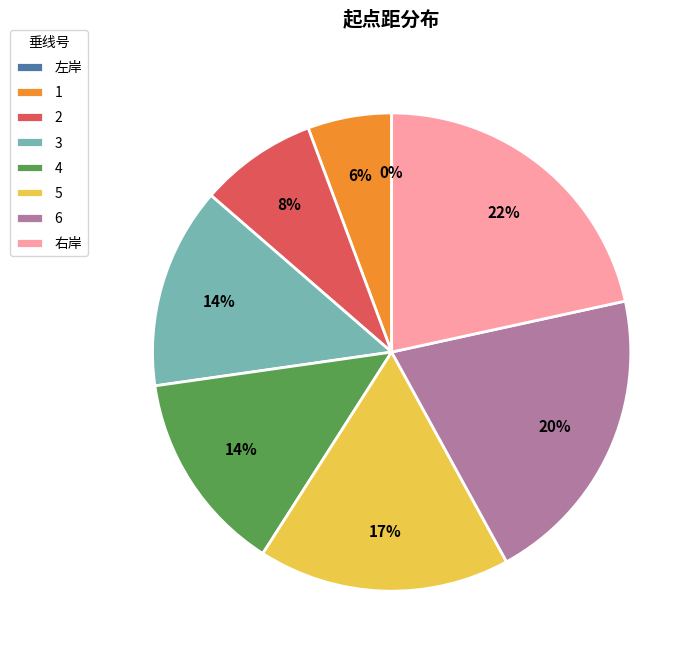

To the nearest percent, what is the average slice percentage?

12%